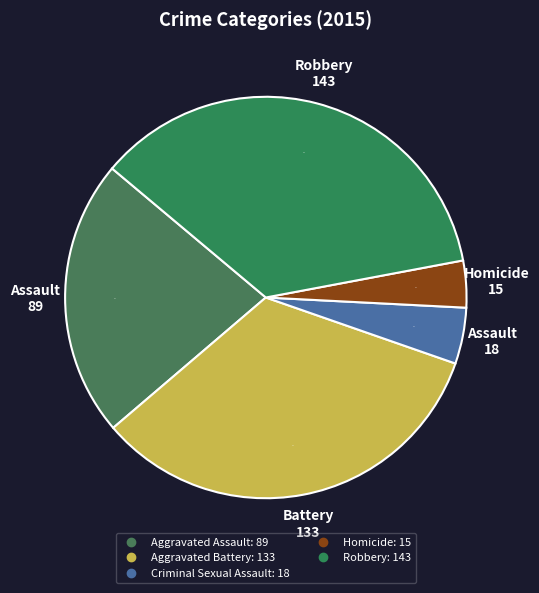

Is Aggravated Assault the majority of the pie?

No